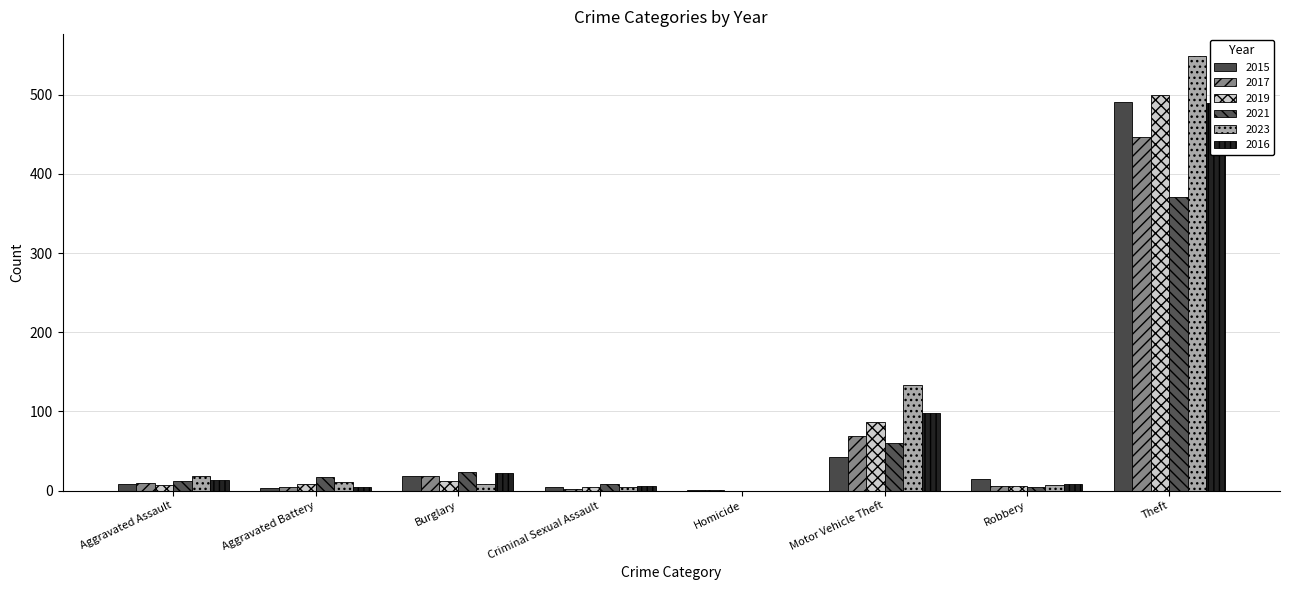

What is the sum of the 2019 values at Robbery and Theft?

505